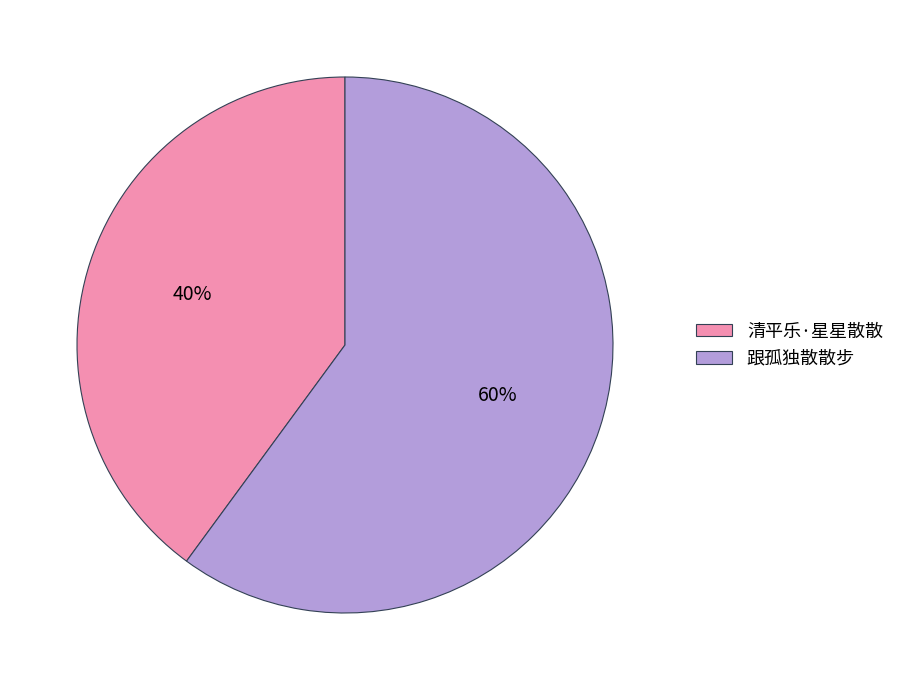

Rank the categories by value from lowest to highest.

清平乐·星星散散, 跟孤独散散步